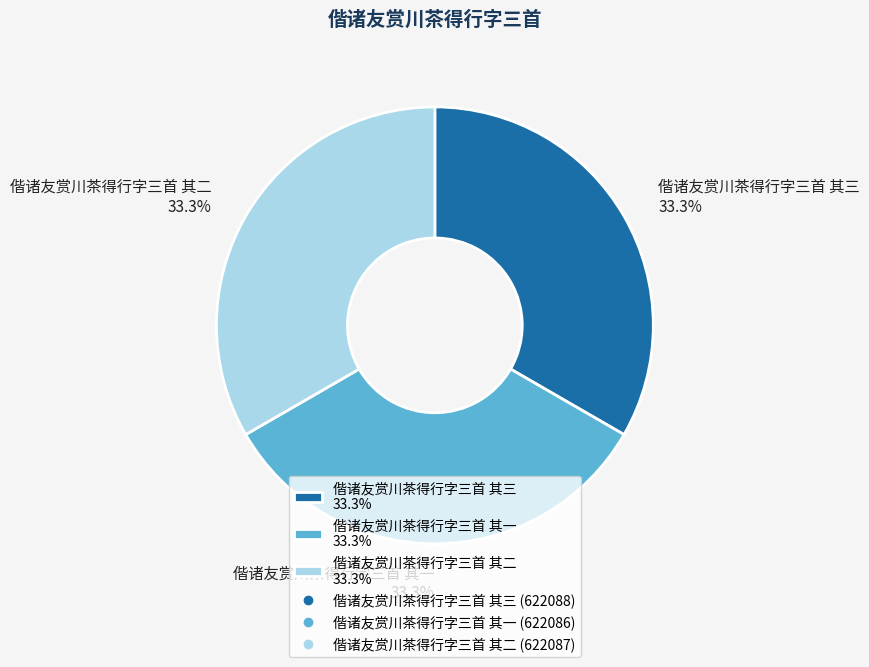

Approximately how many times larger is the value at 偕诸友赏川茶得行字三首 其三 33.3% compared to 偕诸友赏川茶得行字三首 其一 33.3%?

1.0